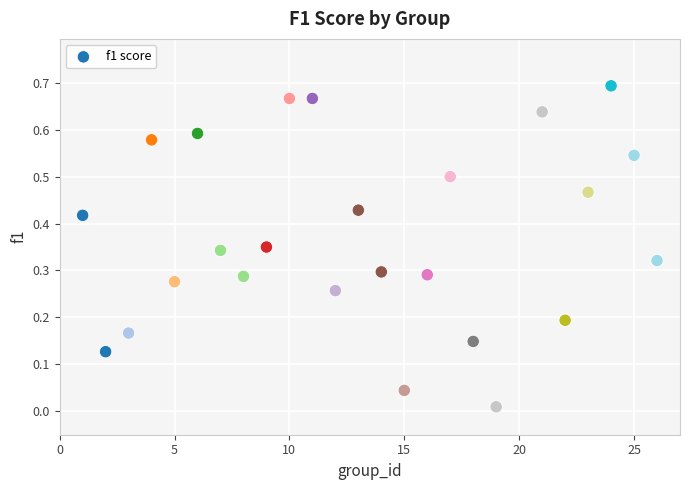

What is the range of X values (max minus min)?

25.0